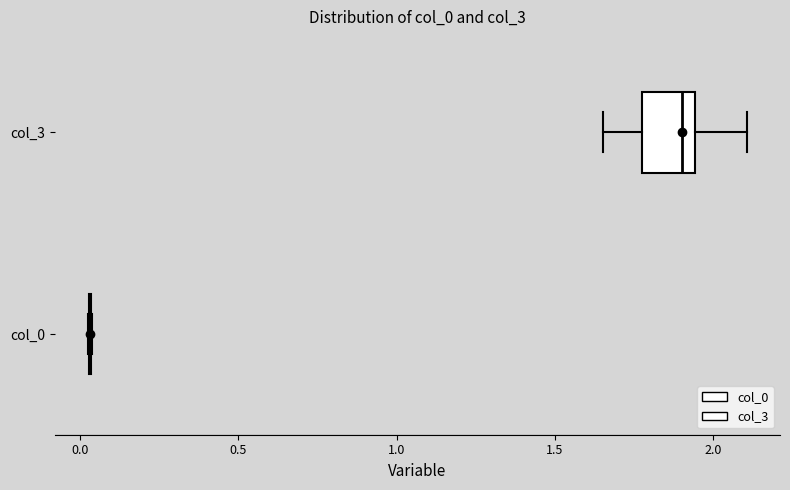

Reading bottom to top, transcribe this box plot: for each box, give where its median line is, the range the box spans, and where its two whiskers end, as read against the x-axis. The values are not printed on the chart, so give them approximately, as read against the axis.

col_0: box collapsed to a line at 0.05, whiskers 0.00 to 0.05
col_3: median 1.90, box 1.80 to 1.95, whiskers 1.65 to 2.10